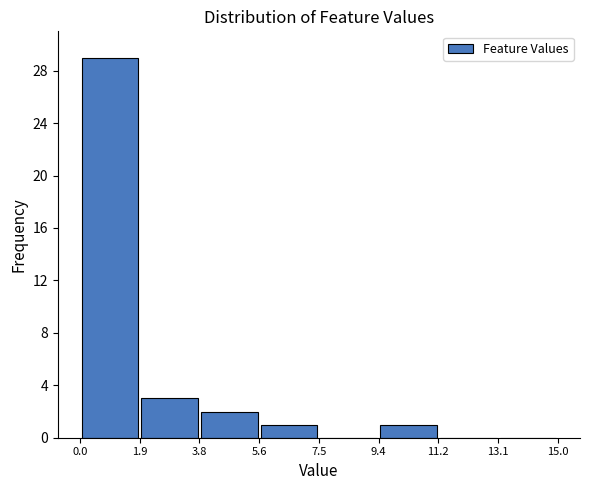

Reading left to right, transcribe this chart: for each bar, give the range it covers on the x-axis and its height. The values are not printed on the chart, so give them approximately, as read against the axis.

0.0 to 1.9: 29
1.9 to 3.8: 3
3.8 to 5.6: 2
5.6 to 7.5: 1
7.5 to 9.4: 0
9.4 to 11.2: 1
11.2 to 13.1: 0
13.1 to 15.0: 0